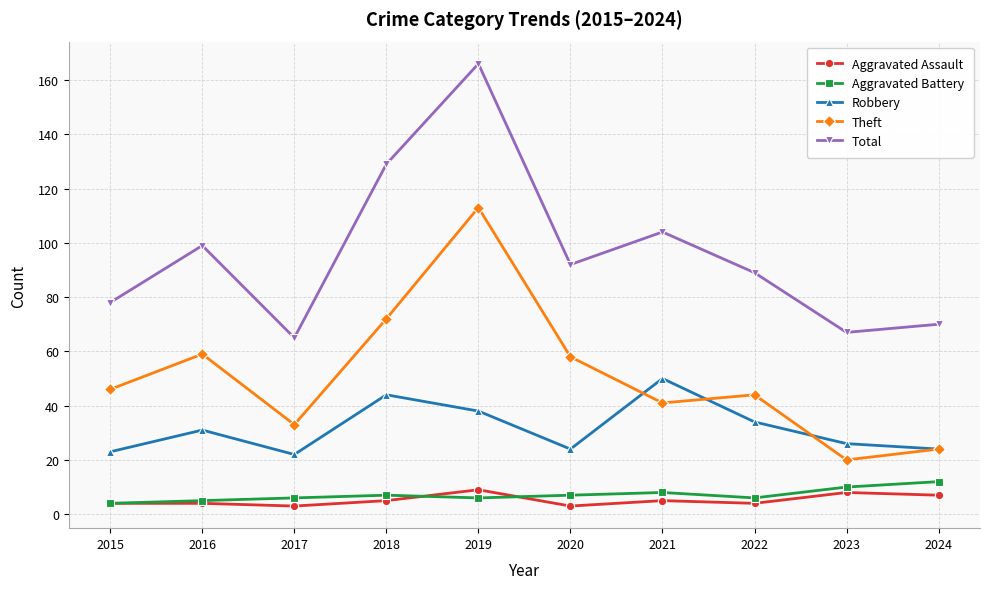

Where is Total nearest to the value 115?

2021